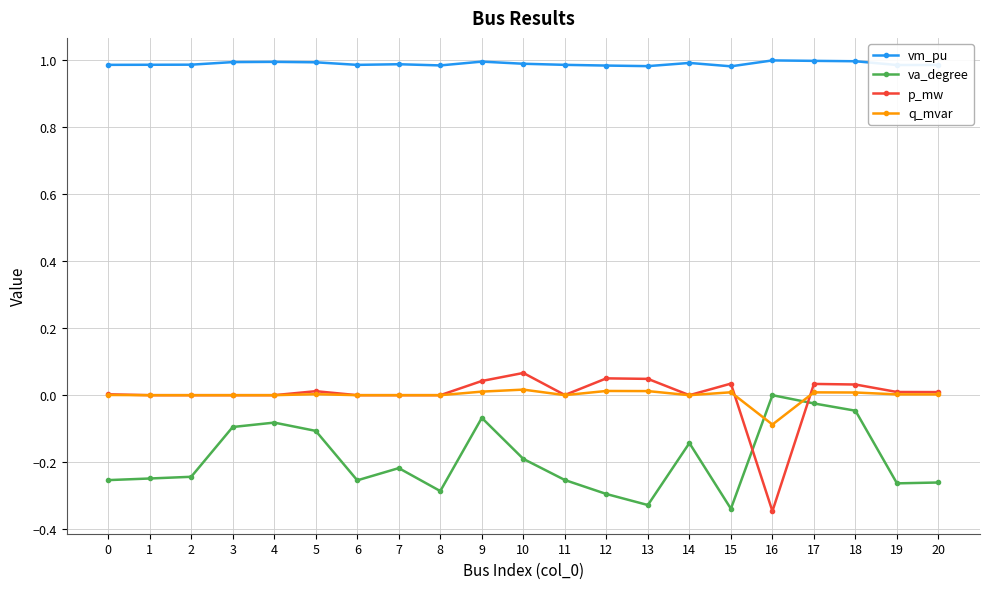

How many series are shown in this chart?

4